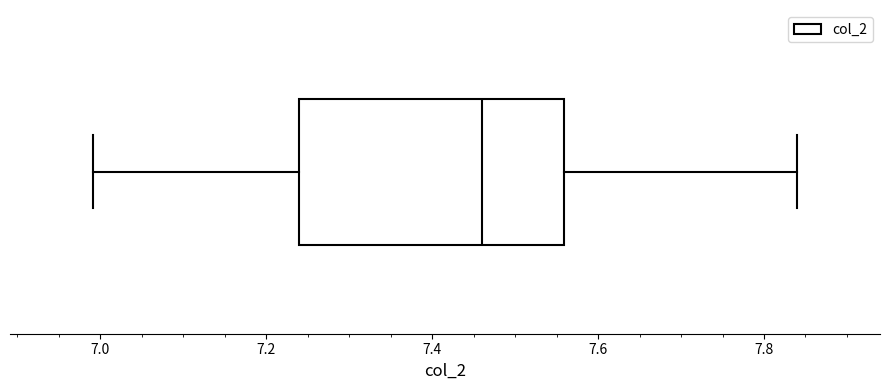

Transcribe this box plot: give where the median line is, the range the box spans, and where the two whiskers end, as read against the x-axis. The values are not printed on the chart, so give them approximately, as read against the axis.

median 7.46, box 7.24 to 7.56, whiskers 7.00 to 7.84